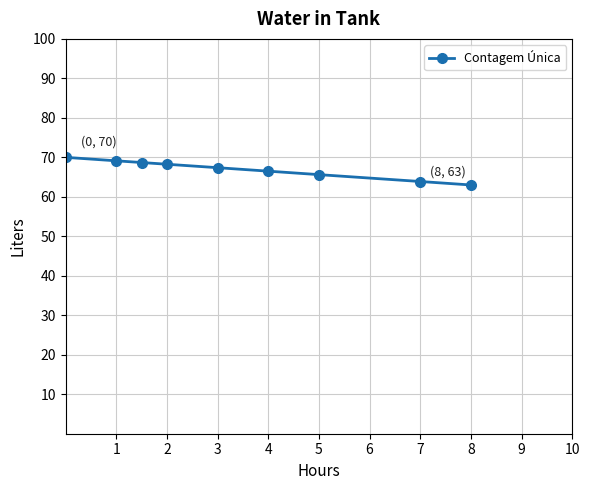

What is the difference between the second highest and minimum values?

6.1